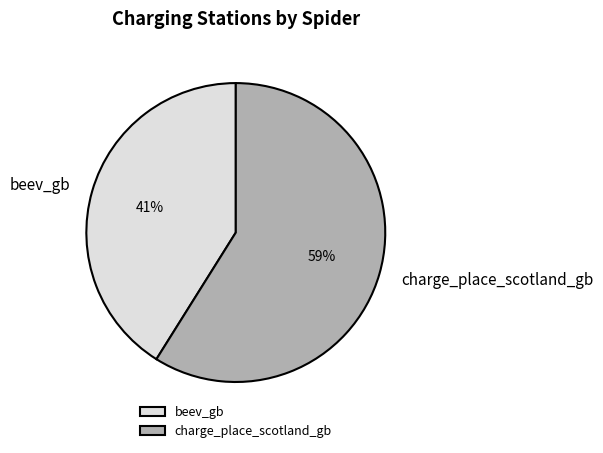

Count the number of slices in the pie.

2